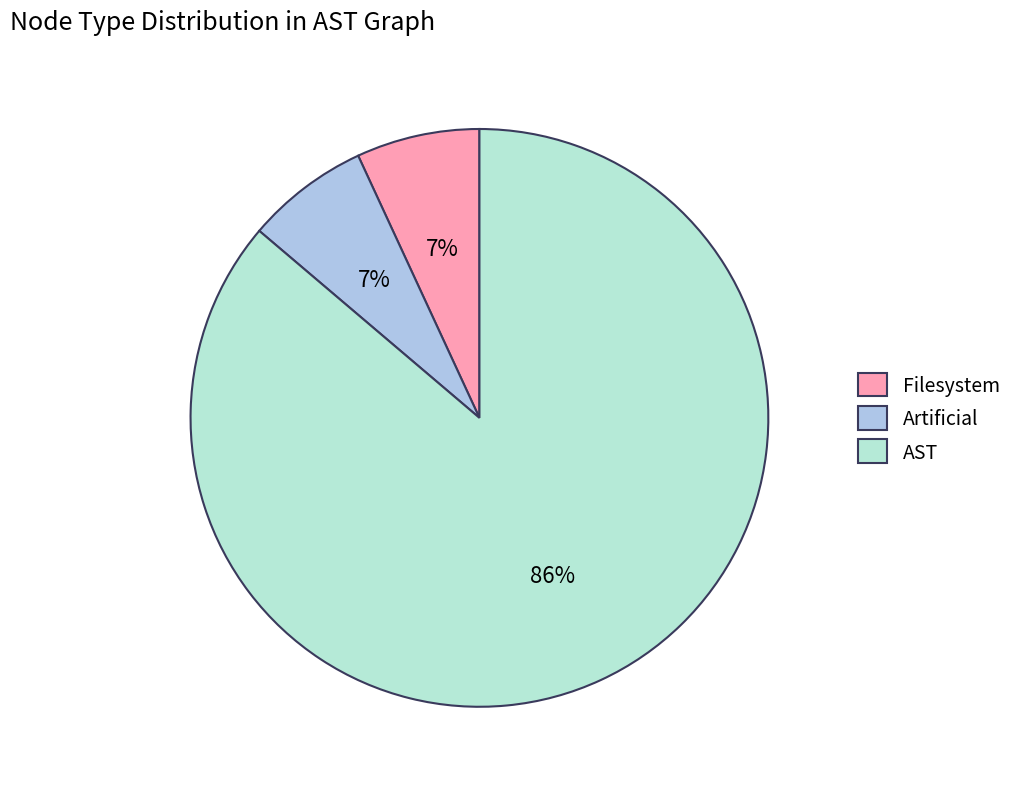

What is the largest slice in the pie chart?

AST